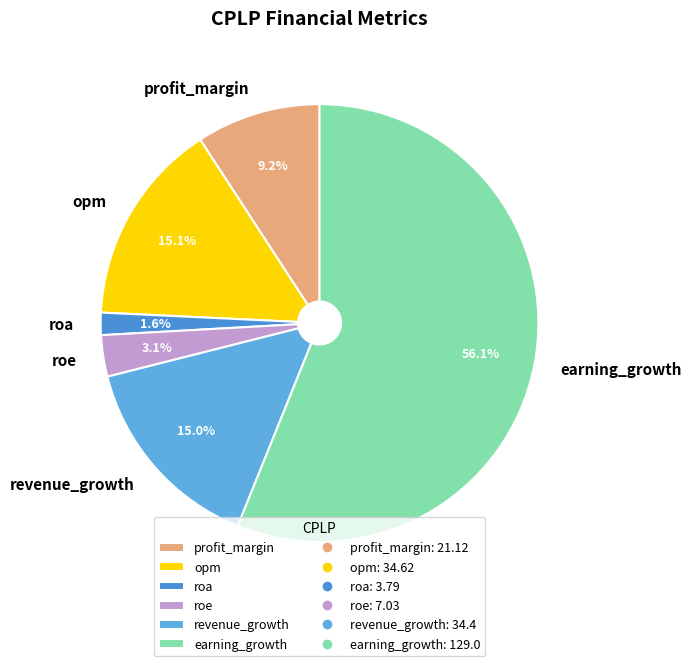

Does roe represent more than half of the total?

No